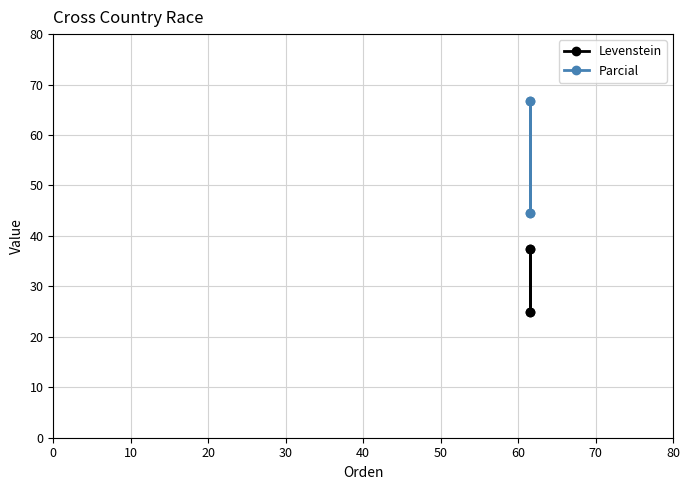

True or false: Levenstein has a value of 8.7 at 0.

False